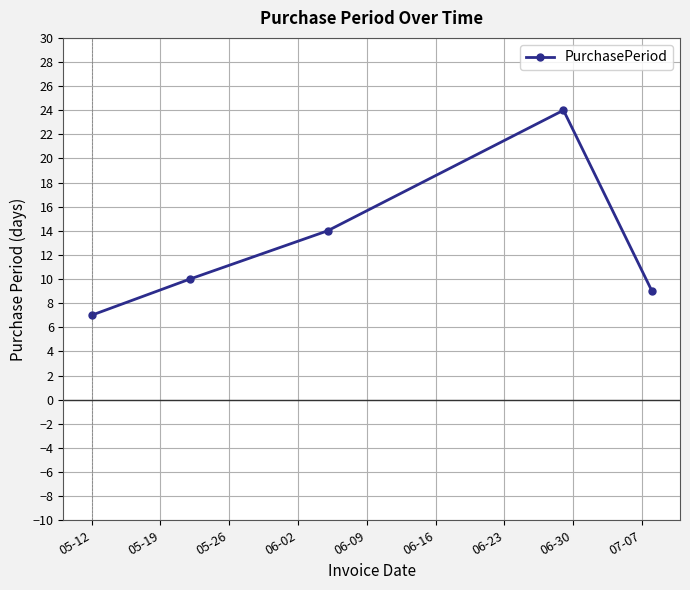

What is the value of the 5th point from the left?

9